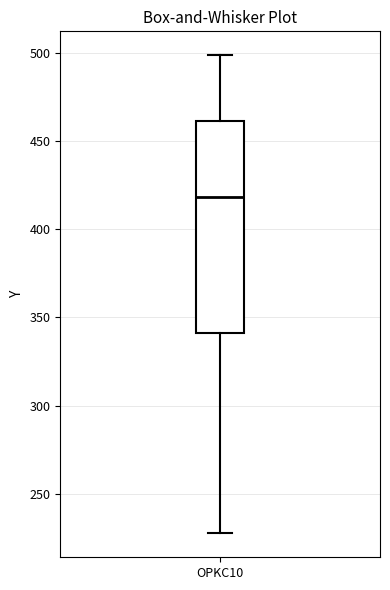

Transcribe this box plot: give where the median line is, the range the box spans, and where the two whiskers end, as read against the y-axis. The values are not printed on the chart, so give them approximately, as read against the axis.

median 420, box 340 to 460, whiskers 230 to 500